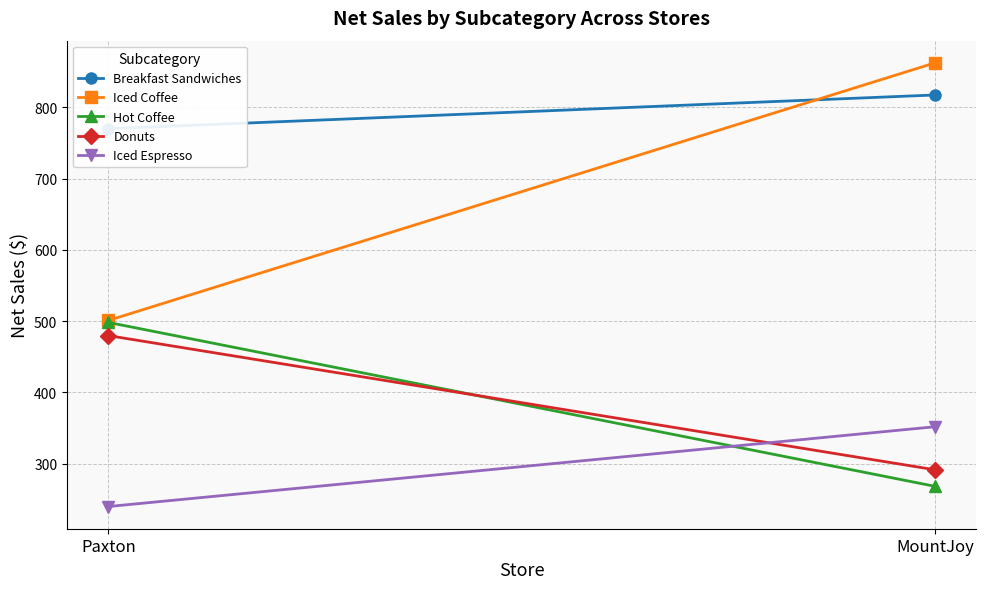

Reading left to right, list all the values displayed in this chart.

Breakfast Sandwiches: Paxton=770.1	MountJoy=817.5
Iced Coffee: Paxton=501.0	MountJoy=862.6
Hot Coffee: Paxton=498.2	MountJoy=268.1
Donuts: Paxton=479.7	MountJoy=291.3
Iced Espresso: Paxton=239.7	MountJoy=351.7